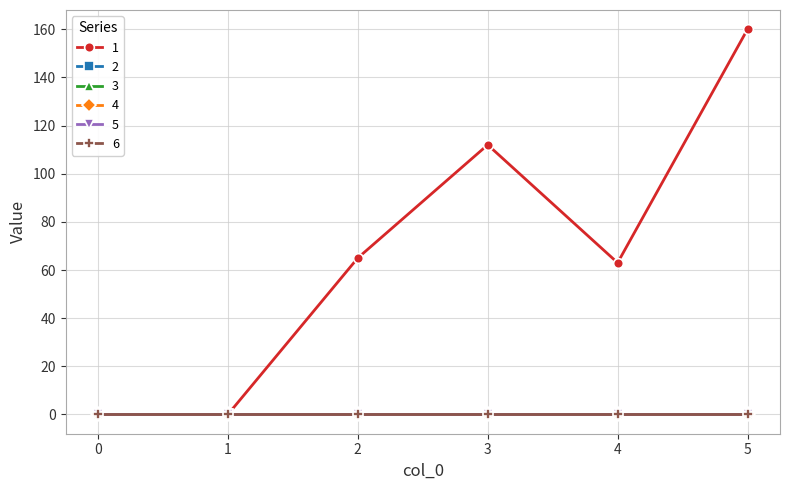

True or false: 5 has a value of 0 at 0.

True